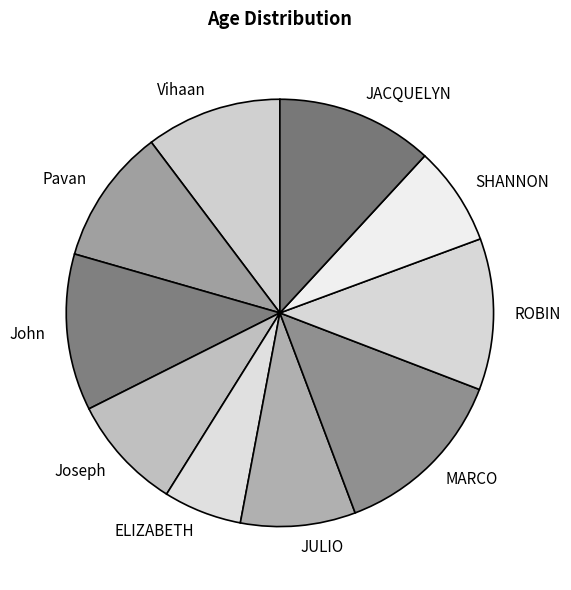

What is the ratio of the value at JACQUELYN to the value at John?

1.0